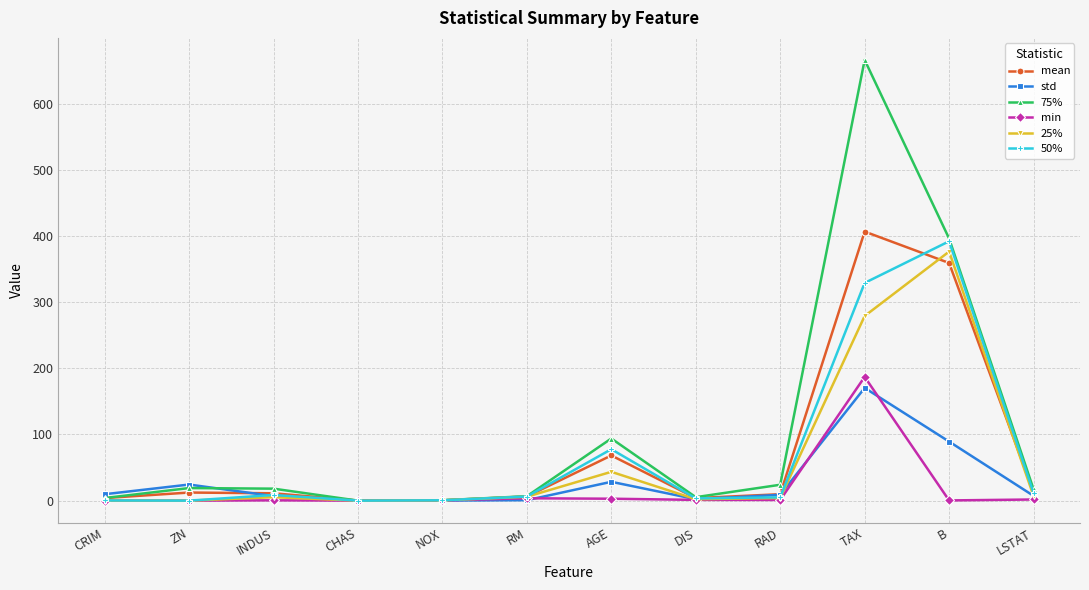

What is the highest value of the 25% series?

376.4